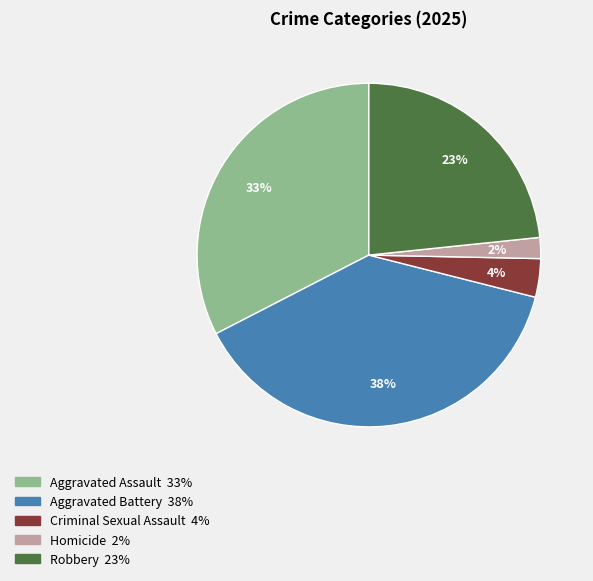

The Robbery slice represents 23% of the pie. True or false?

True